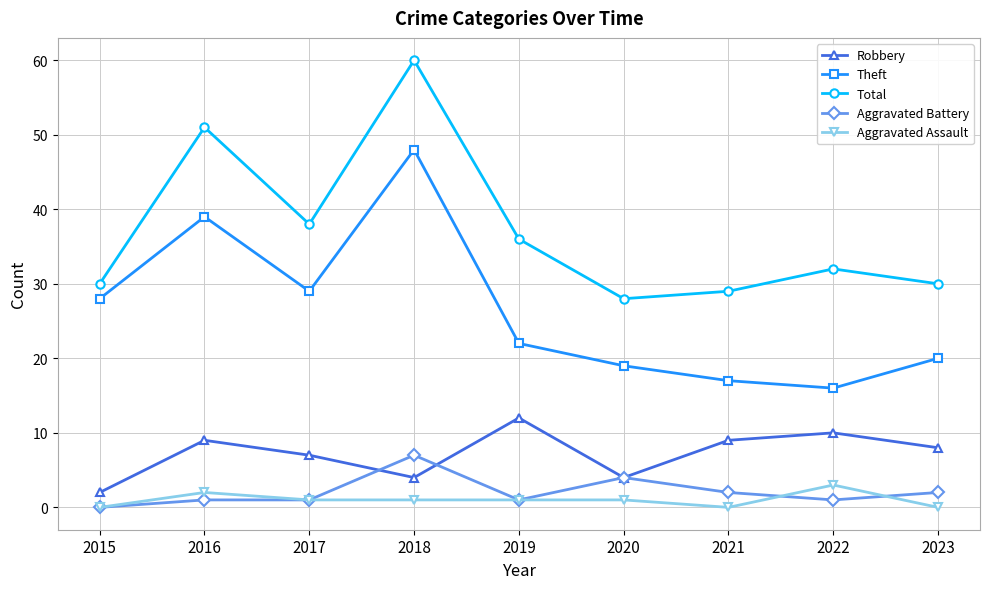

What are all the series names shown in the legend?

Robbery, Theft, Total, Aggravated Battery, Aggravated Assault